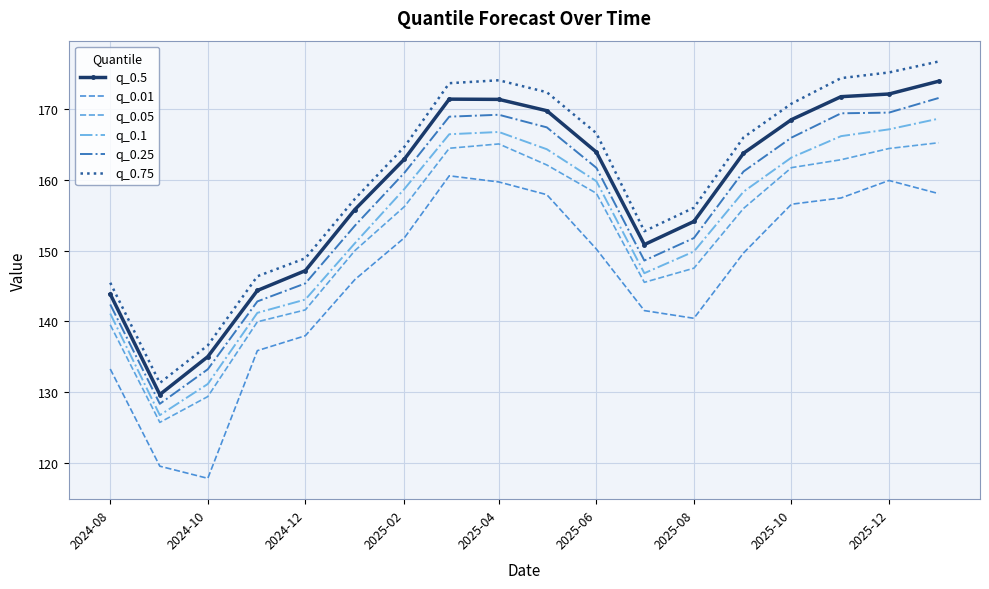

True or false: q_0.05 and q_0.5 cross at least once.

False